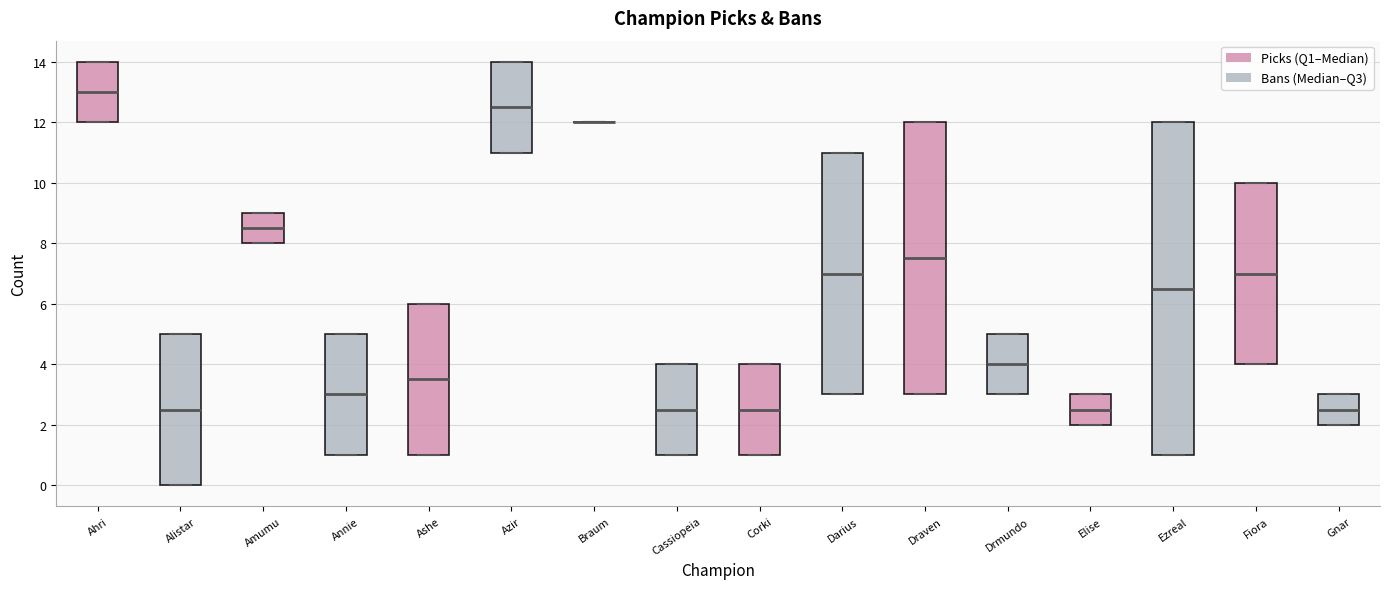

Reading left to right, transcribe this box plot: for each box, give where its median line is, the range the box spans, and where its two whiskers end, as read against the y-axis. The values are not printed on the chart, so give them approximately, as read against the axis.

Ahri: median 13.0, box 12.0 to 14.0, whiskers 12.0 to 14.0
Alistar: median 2.6, box 0.0 to 5.0, whiskers 0.0 to 5.0
Amumu: median 8.6, box 8.0 to 9.0, whiskers 8.0 to 9.0
Annie: median 3.0, box 1.0 to 5.0, whiskers 1.0 to 5.0
Ashe: median 3.6, box 1.0 to 6.0, whiskers 1.0 to 6.0
Azir: median 12.6, box 11.0 to 14.0, whiskers 11.0 to 14.0
Braum: box collapsed to a line at 12.0, whiskers 12.0 to 12.0
Cassiopeia: median 2.6, box 1.0 to 4.0, whiskers 1.0 to 4.0
Corki: median 2.6, box 1.0 to 4.0, whiskers 1.0 to 4.0
Darius: median 7.0, box 3.0 to 11.0, whiskers 3.0 to 11.0
Draven: median 7.6, box 3.0 to 12.0, whiskers 3.0 to 12.0
Drmundo: median 4.0, box 3.0 to 5.0, whiskers 3.0 to 5.0
Elise: median 2.6, box 2.0 to 3.0, whiskers 2.0 to 3.0
Ezreal: median 6.6, box 1.0 to 12.0, whiskers 1.0 to 12.0
Fiora: median 7.0, box 4.0 to 10.0, whiskers 4.0 to 10.0
Gnar: median 2.6, box 2.0 to 3.0, whiskers 2.0 to 3.0